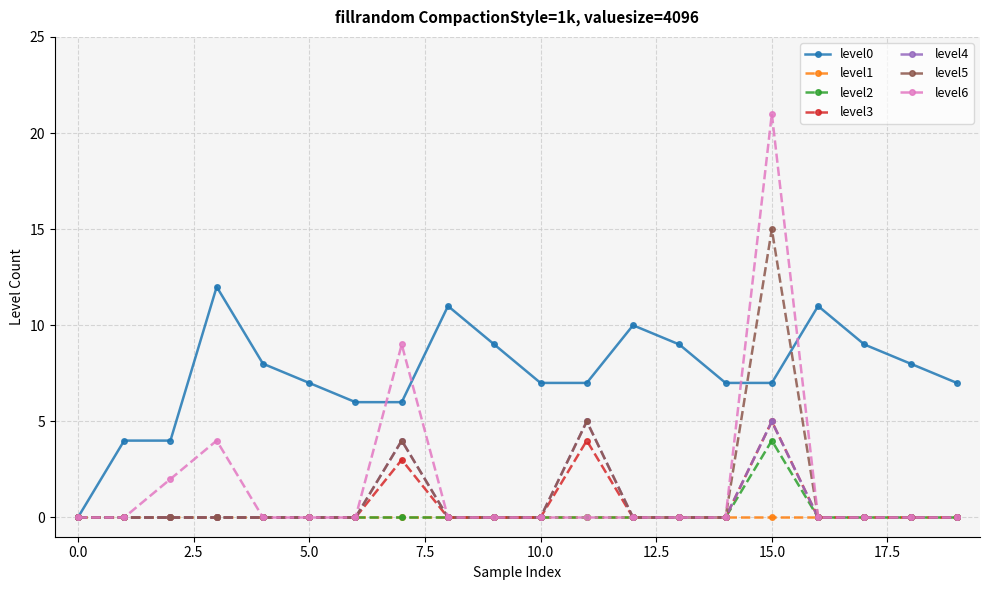

What is the maximum value shown in the chart?

21